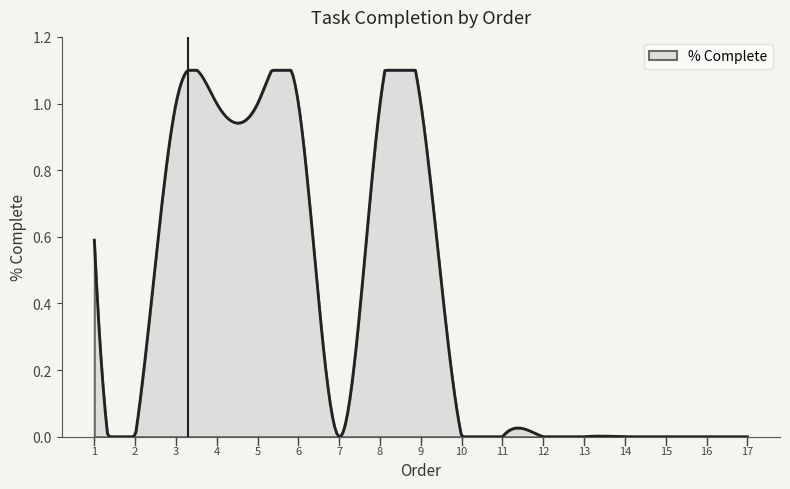

What is the difference between the maximum and minimum values?

1.0